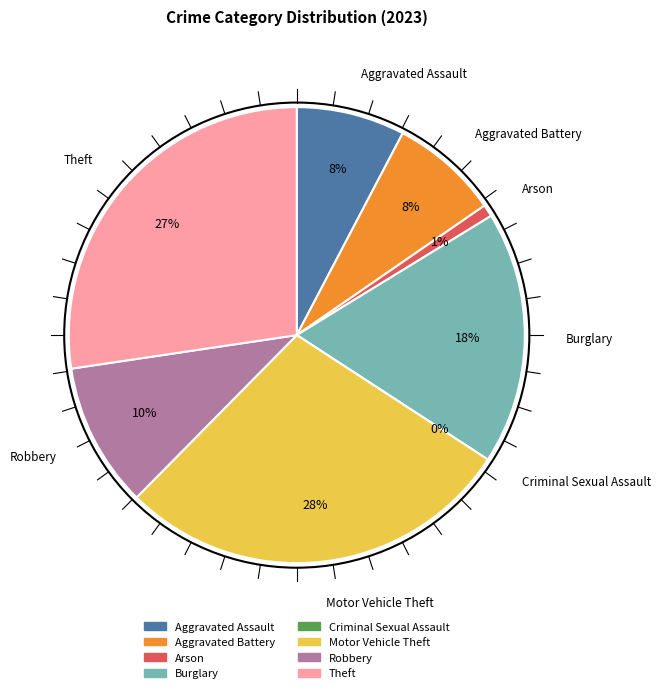

Which category has the smallest portion of the pie?

Criminal Sexual Assault